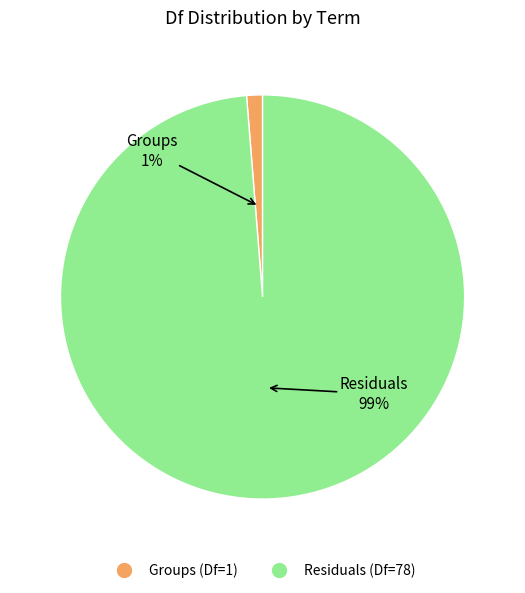

Combined, do Residuals and Groups account for over 50%?

Yes